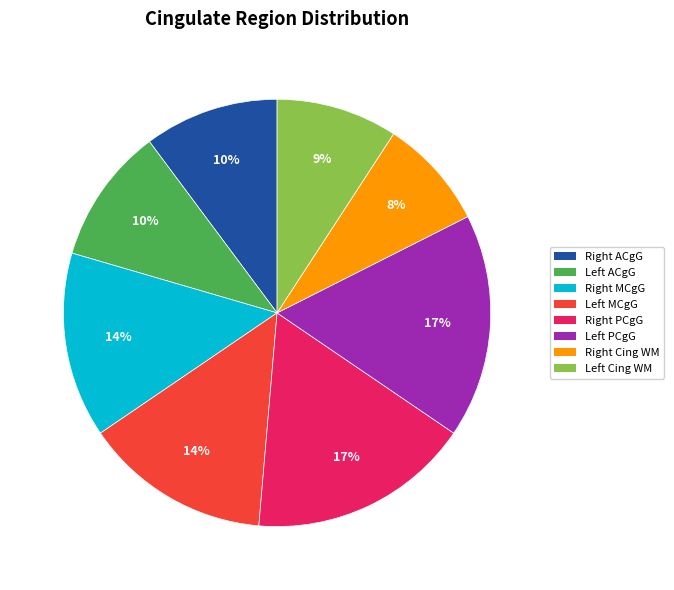

How many slices are in this pie chart?

8